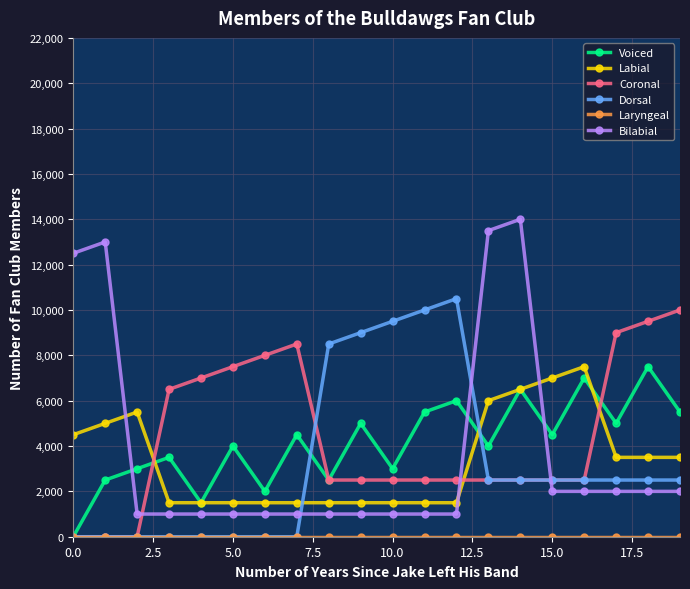

What is the sum of all Voiced values?

83000